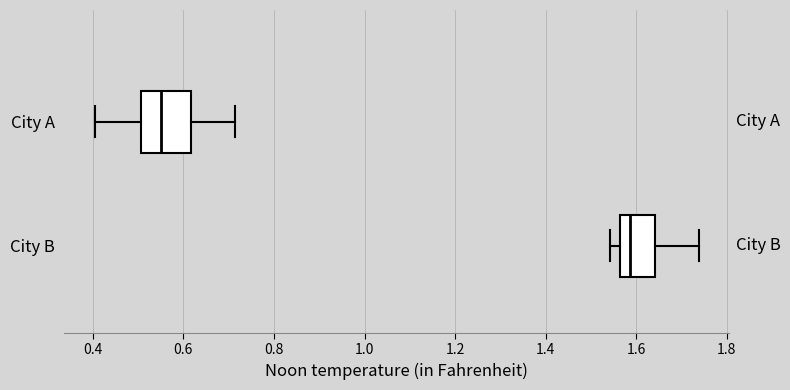

Which box has the furthest to the left median line?

City A